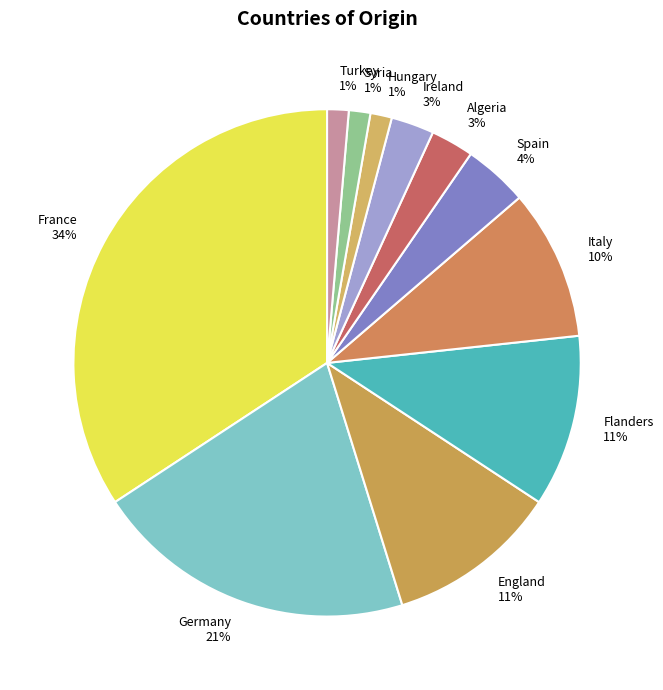

To the nearest percent, what portion does Ireland represent?

3%